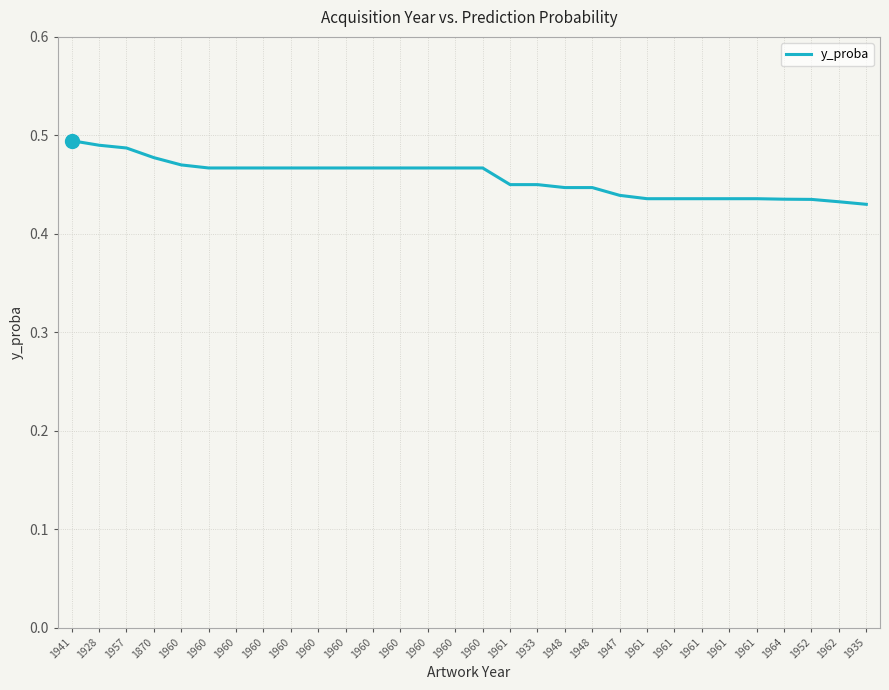

The chart shows a value of 0.2 at 1962. True or false?

False